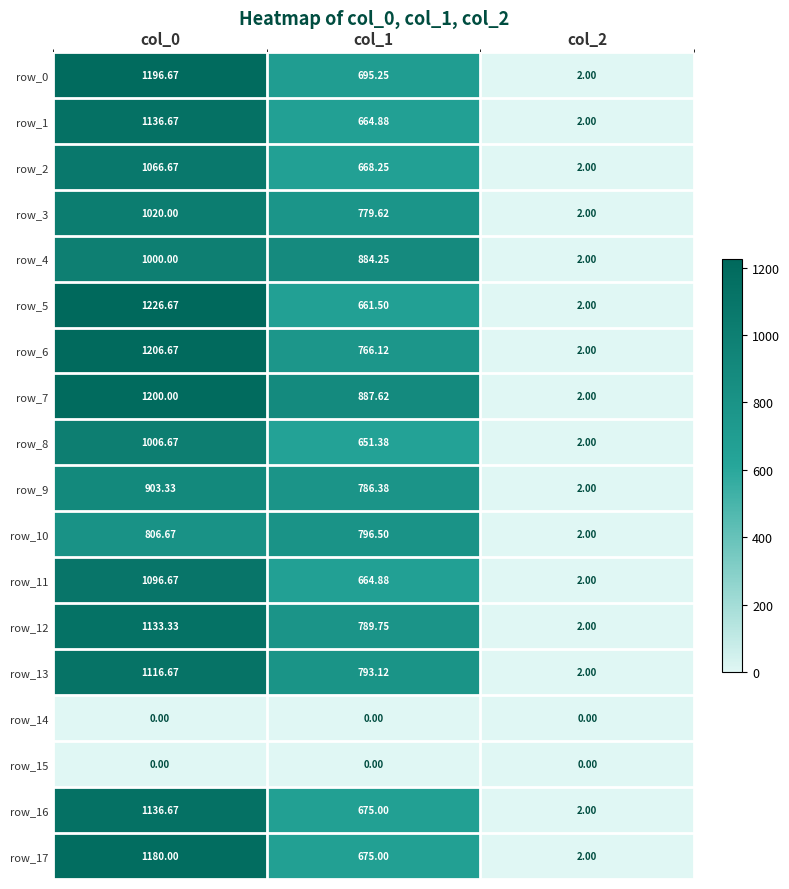

What is the sum of the row_12 values at col_0 and col_1?

1923.1